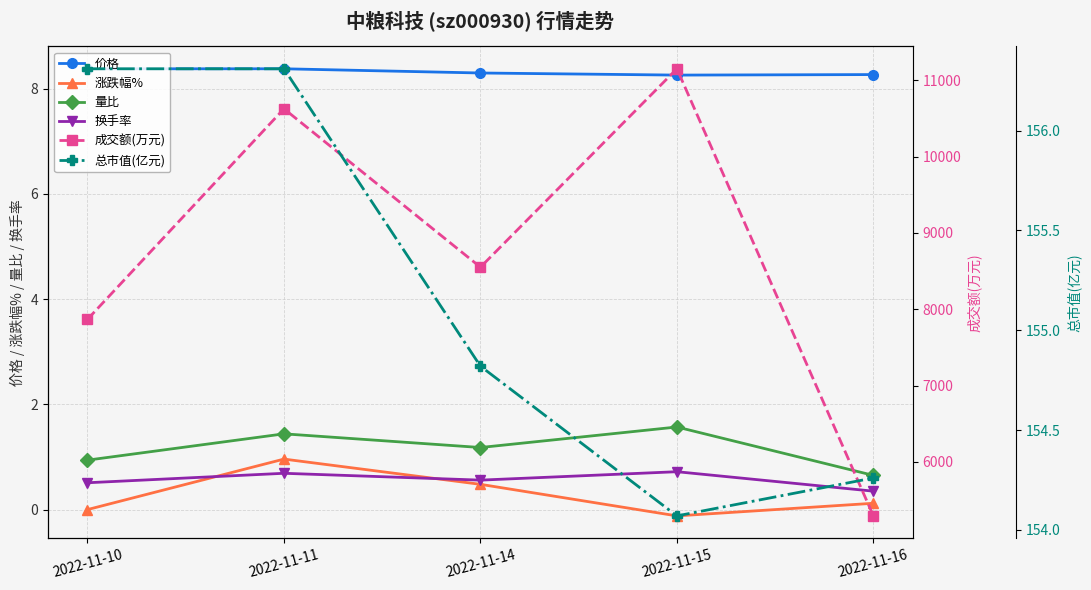

Does the chart display data point markers on the line(s)?

Yes